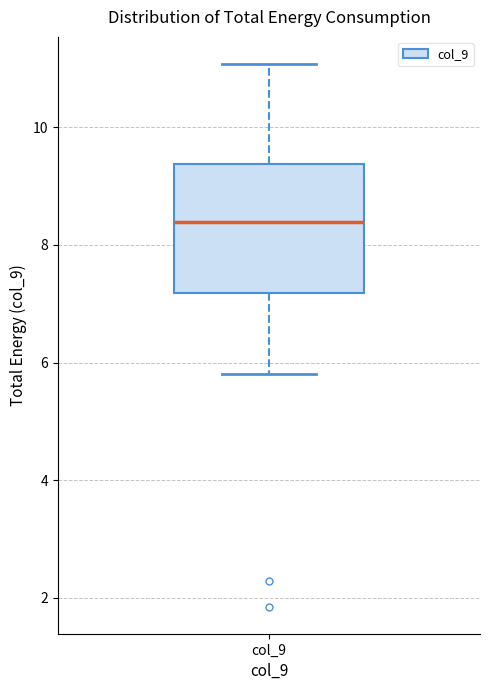

Transcribe this box plot: give where the median line is, the range the box spans, and where the two whiskers end, as read against the y-axis. The values are not printed on the chart, so give them approximately, as read against the axis.

median 8.4, box 7.2 to 9.4, whiskers 5.8 to 11.0